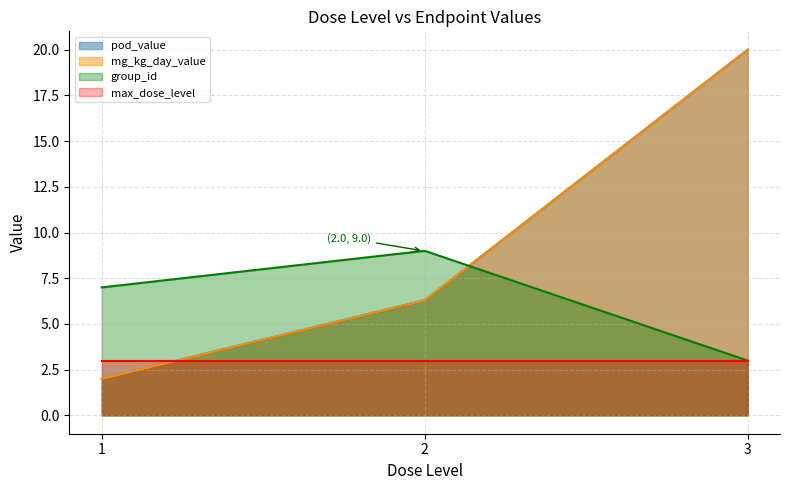

What is the maximum value shown in the chart?

20.0